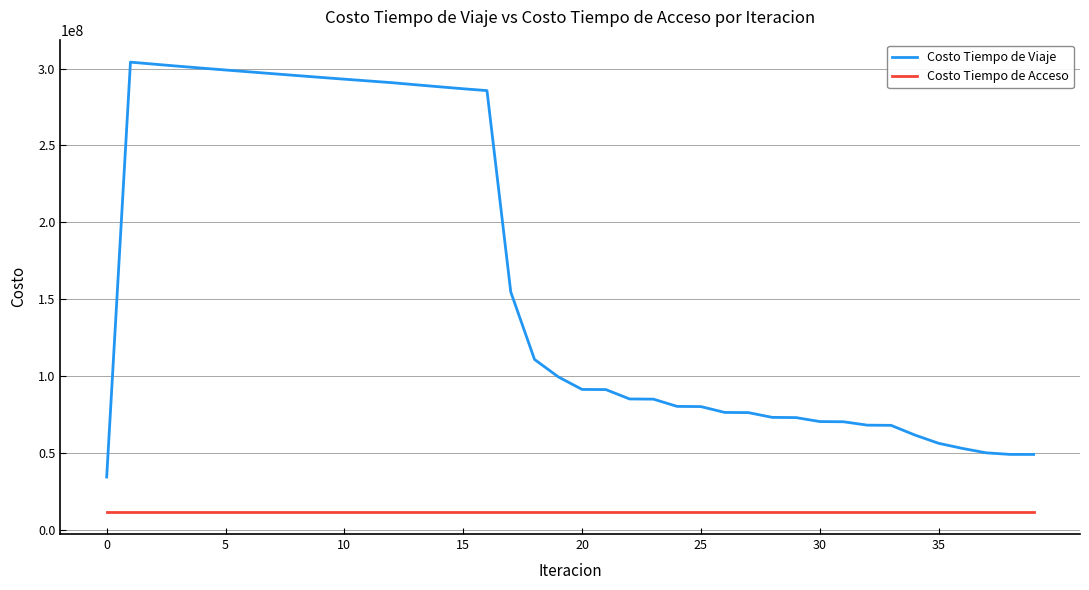

What is the minimum value shown in the chart?

11811869.0